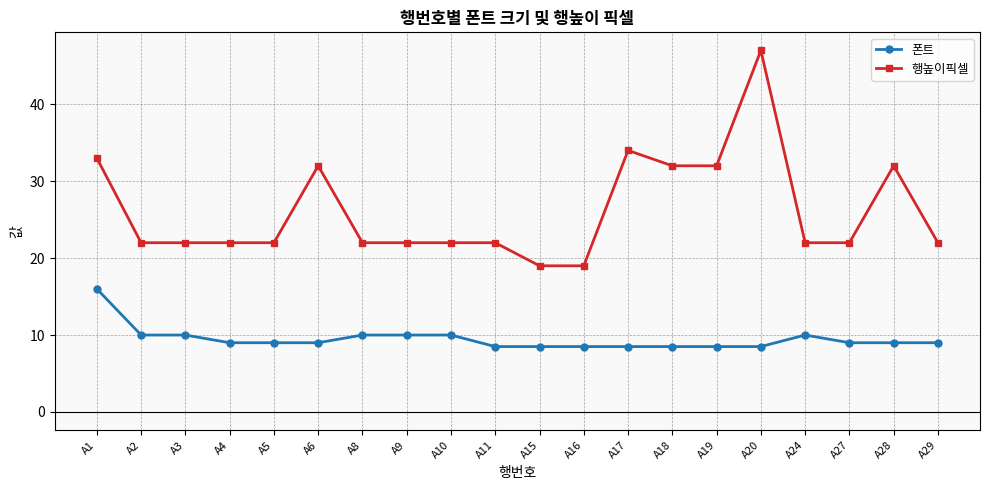

What is the sum of the 행높이픽셀 values at A17 and A20?

81.0